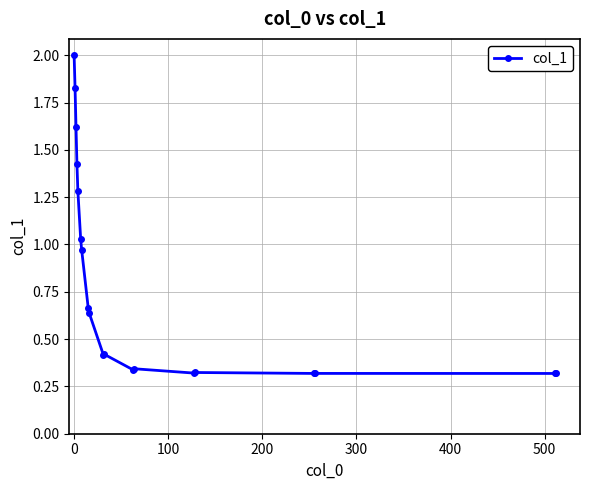

How many lines are shown in the chart?

1